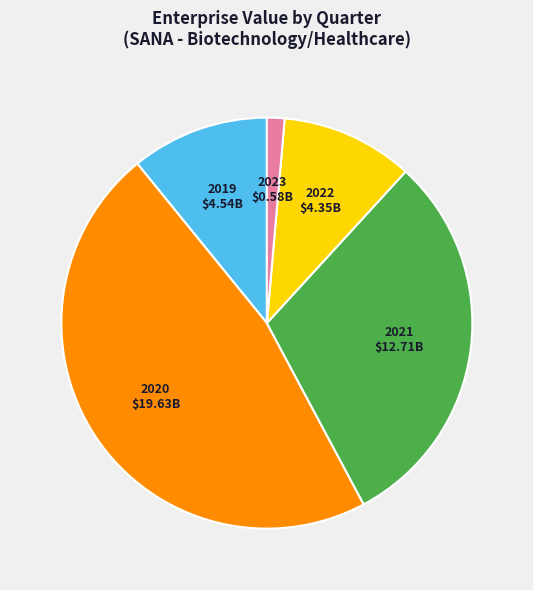

Does any single category account for the majority?

No